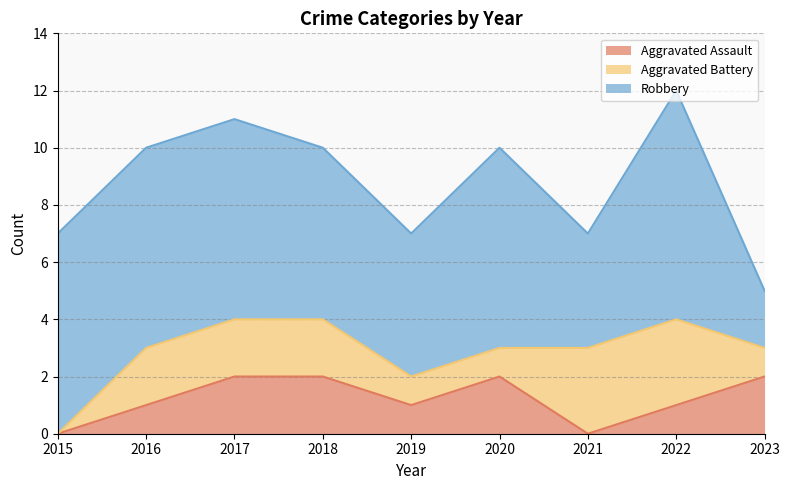

How many interior local valleys does the Robbery series have?

2